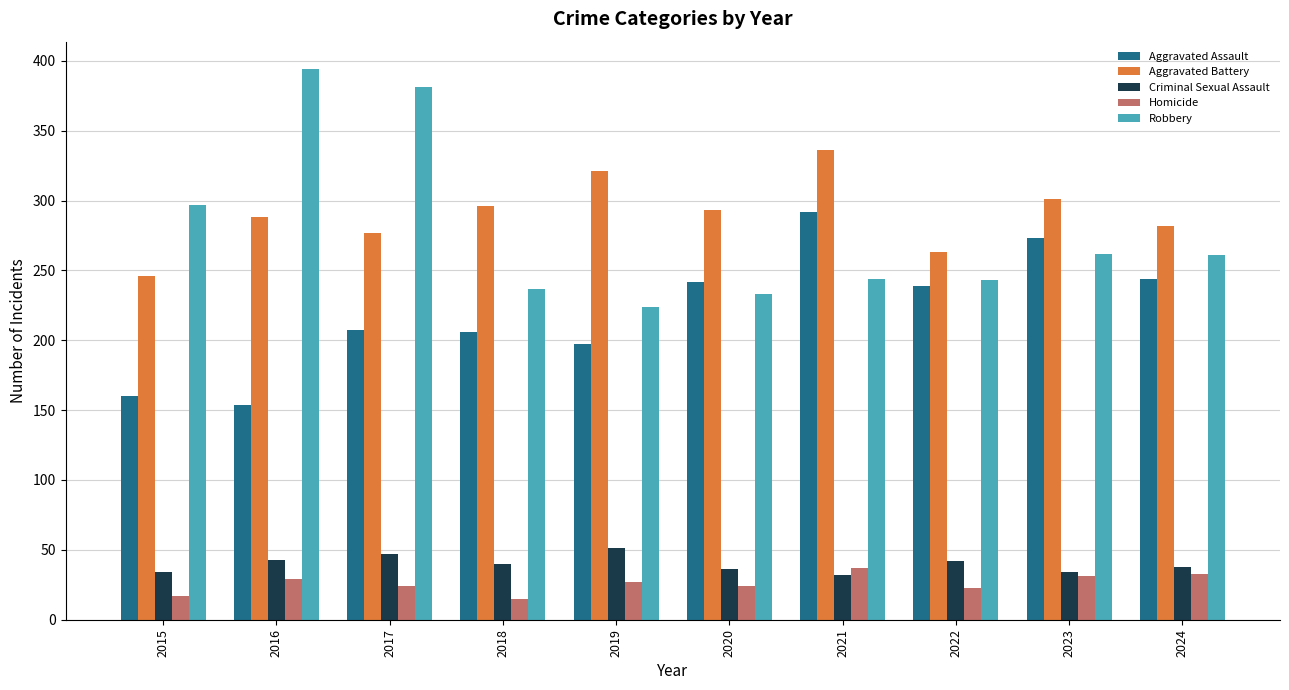

Rank the series at 2018 from lowest to highest value.

Homicide, Criminal Sexual Assault, Aggravated Assault, Robbery, Aggravated Battery